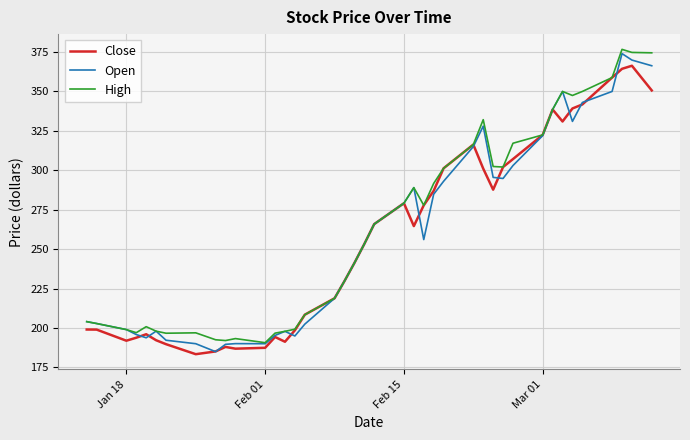

What is the maximum value for High?

376.7